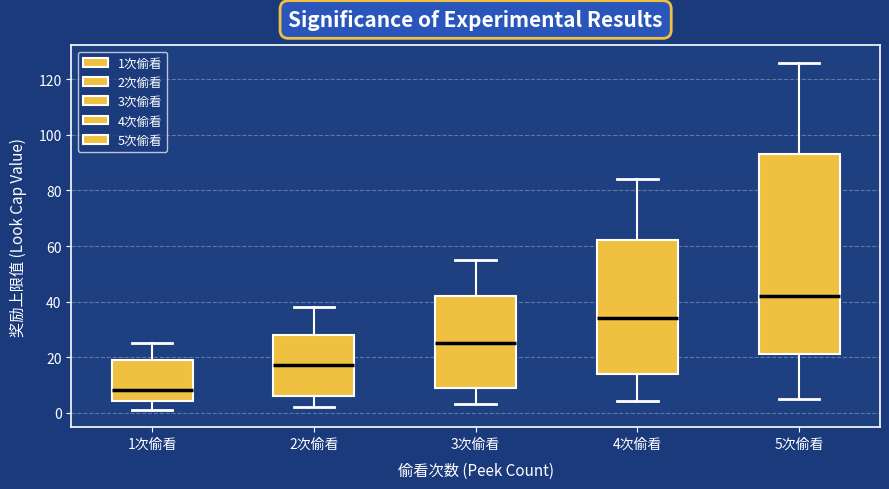

Which box's median line is the highest?

5次偷看